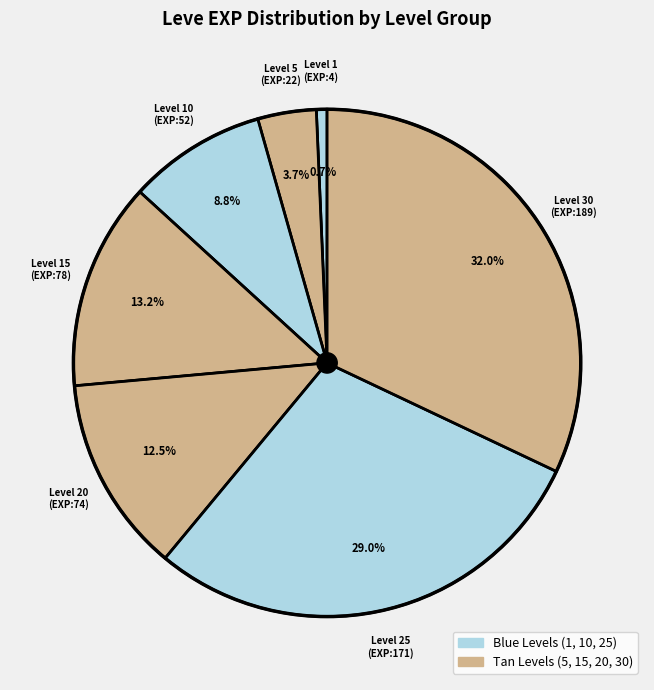

Which category has the smallest portion of the pie?

Level 1